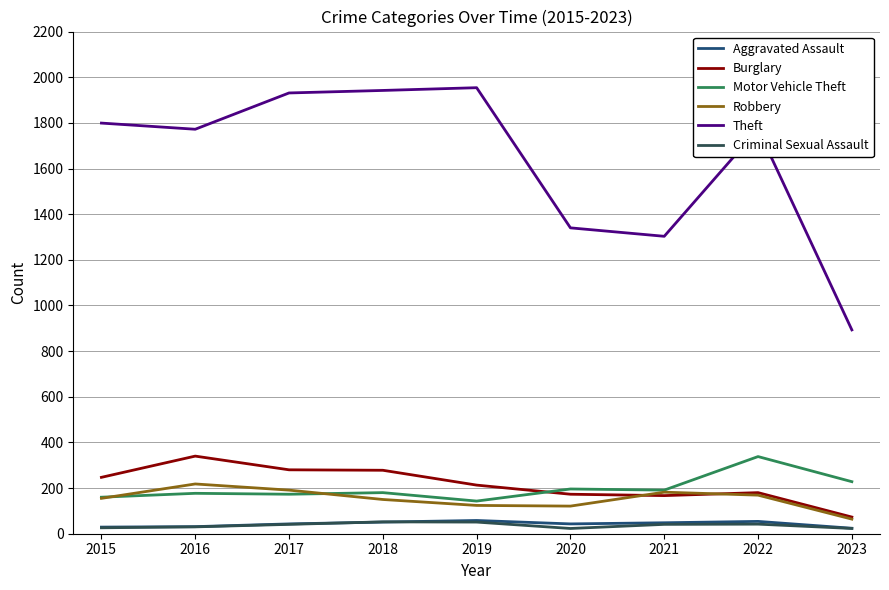

The value of Theft at 2020 is 894. True or false?

False